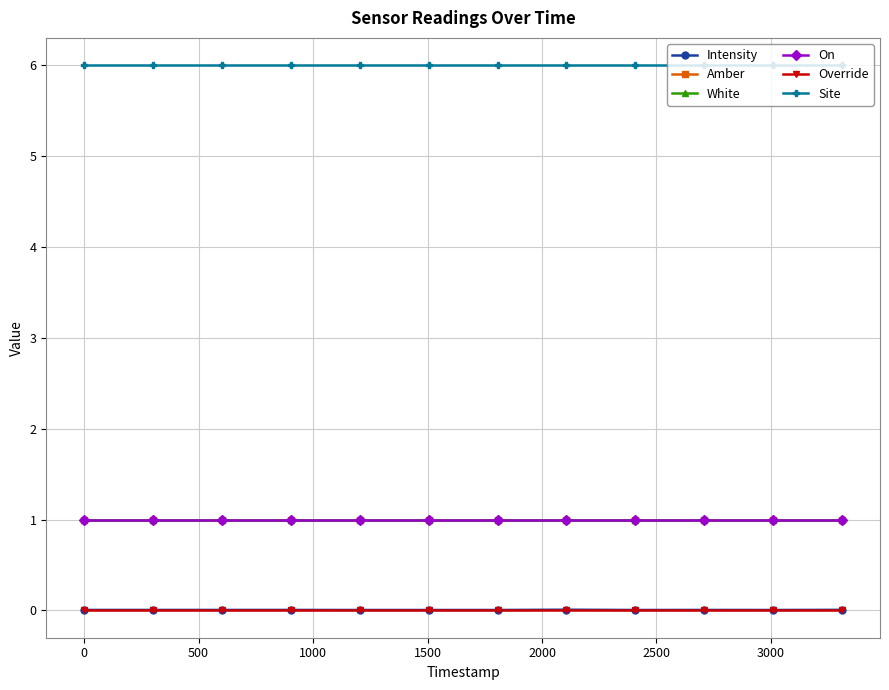

Is this an area chart (filled region under the line)?

No